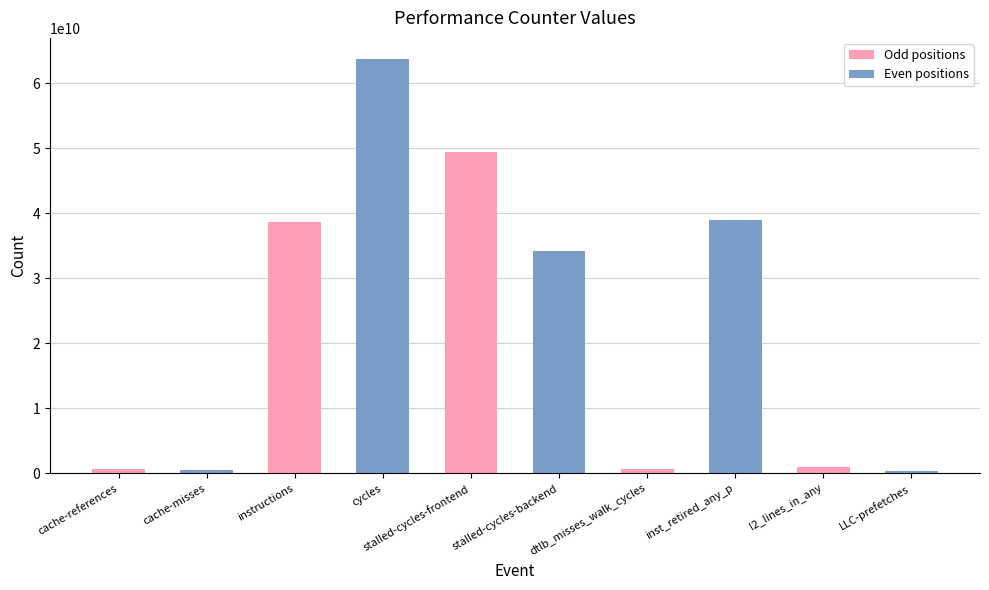

The value at stalled-cycles-frontend is 17313073918. True or false?

False